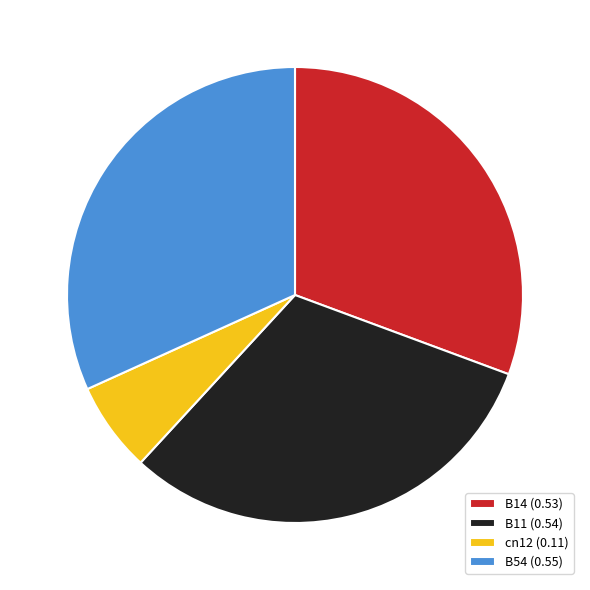

Is it true that B54 (0.55) is 32% of the pie?

True